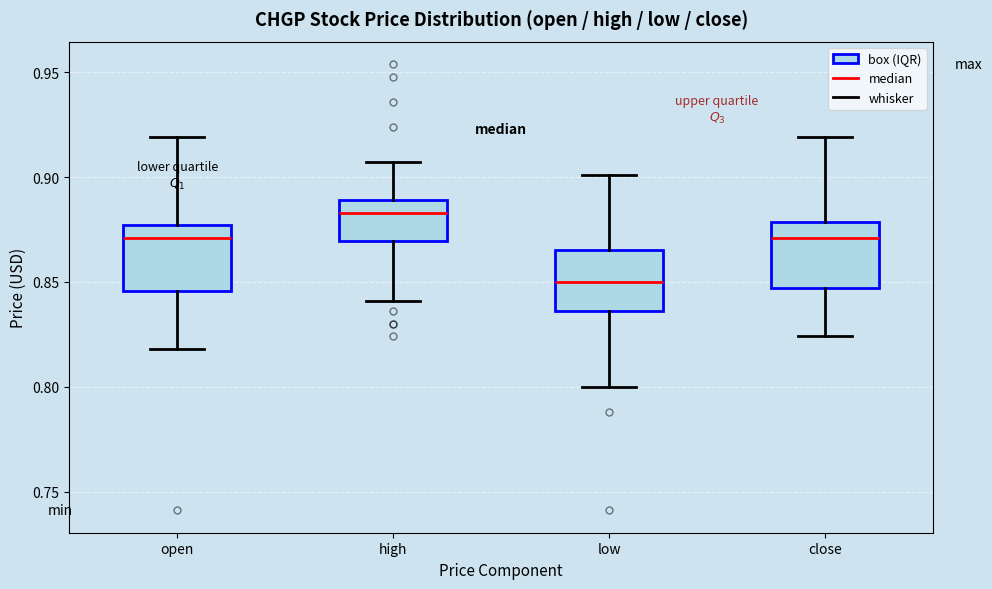

Which box has the highest median line?

high